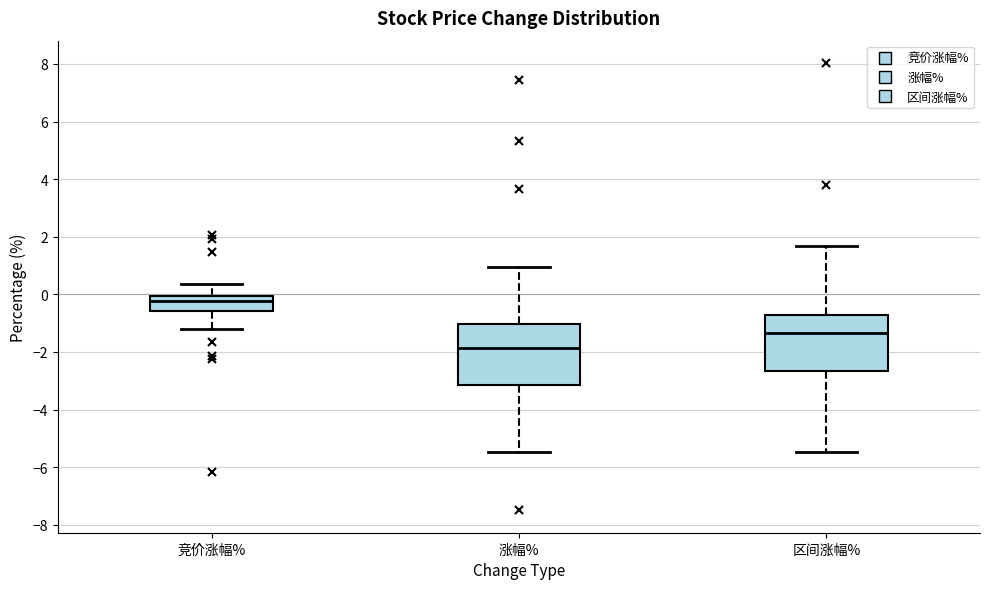

Reading left to right, transcribe this box plot: for each box, give where its median line is, the range the box spans, and where its two whiskers end, as read against the y-axis. The values are not printed on the chart, so give them approximately, as read against the axis.

竞价涨幅%: median -0.2, box -0.6 to 0.0, whiskers -1.2 to 0.4
涨幅%: median -1.8, box -3.2 to -1.0, whiskers -5.4 to 1.0
区间涨幅%: median -1.4, box -2.6 to -0.8, whiskers -5.4 to 1.6